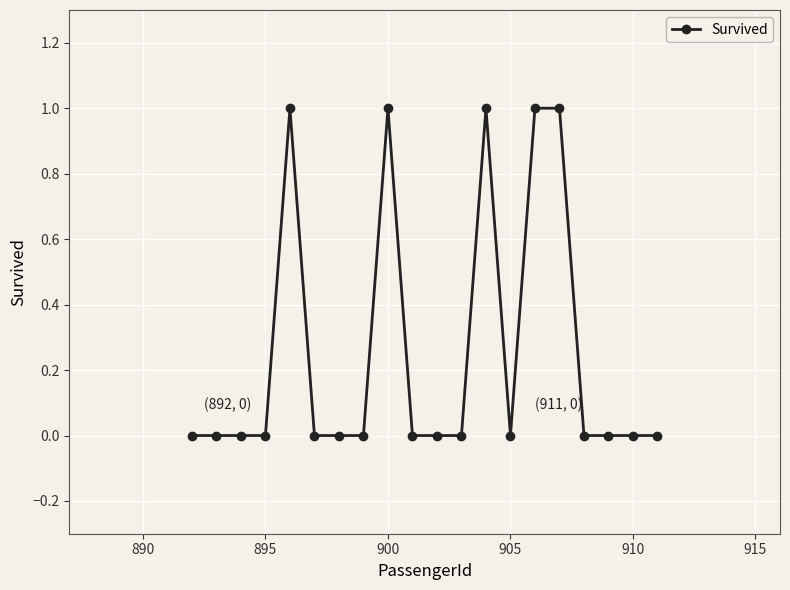

What is the value of the 9th point from the left?

1